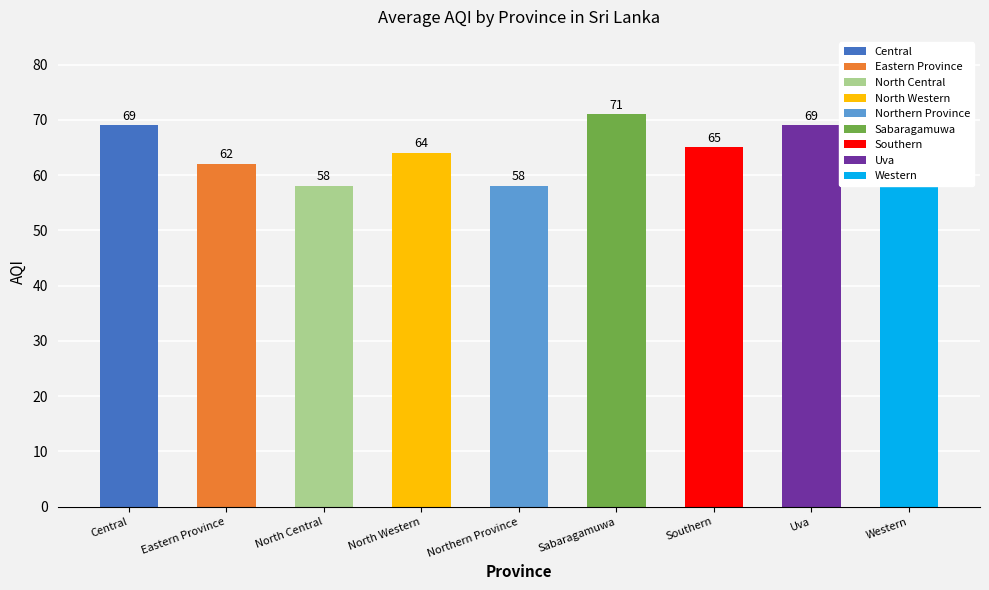

Approximately how many times larger is the value at Central compared to Eastern Province?

1.1